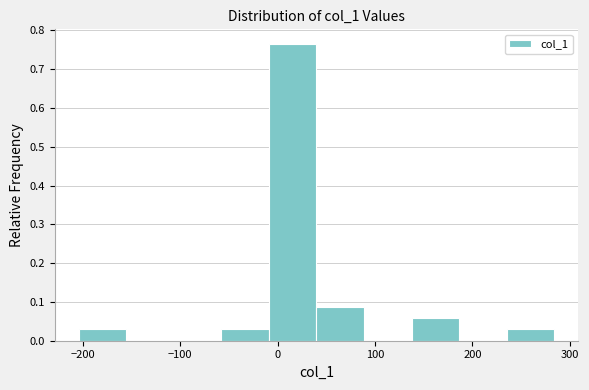

Reading left to right, list every bar in this chart as the range it spans on the x-axis followed by its height. Neither the bar edges nor the heights are printed on the chart, so give them approximately, as read against the axes.

-200 to -160: 0.03
-160 to -110: 0
-110 to -60: 0
-60 to -10: 0.03
-10 to 40: 0.76
40 to 90: 0.09
90 to 140: 0
140 to 190: 0.06
190 to 240: 0
240 to 280: 0.03